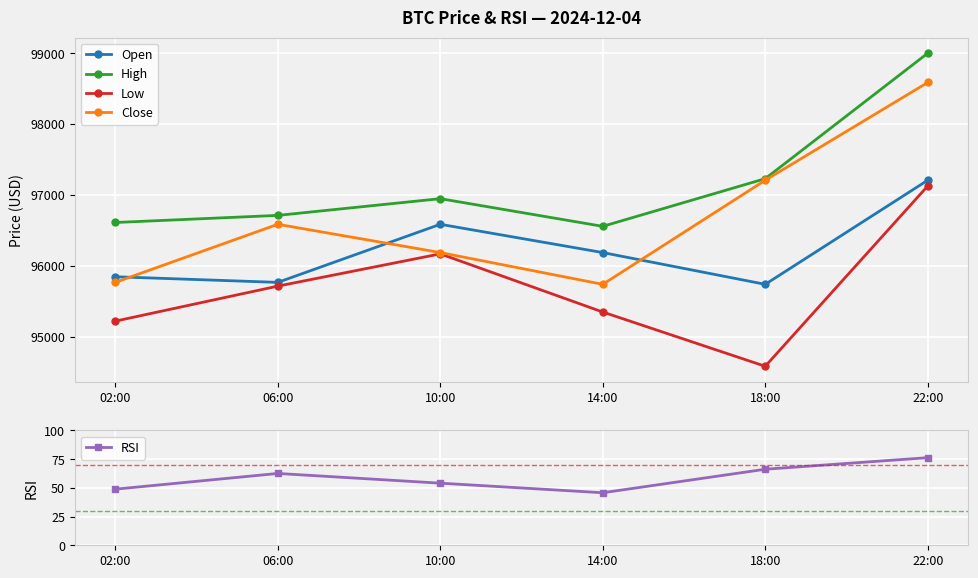

How many values in the High series are below 96950?

3